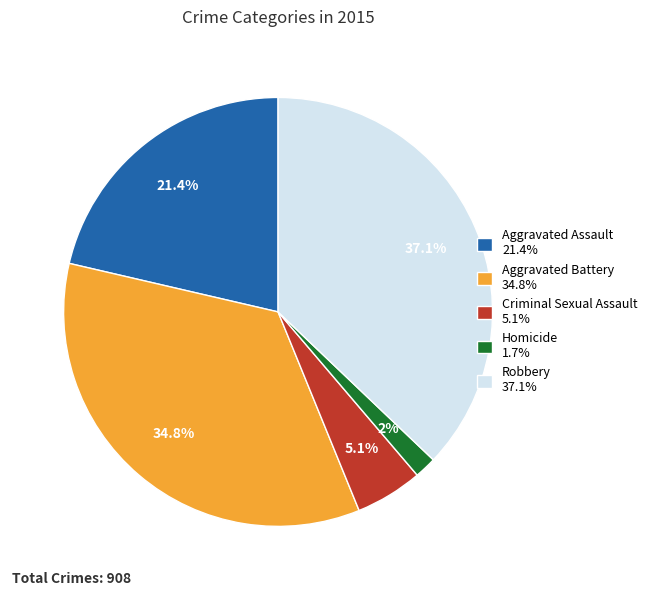

The Aggravated Assault slice represents 30% of the pie. True or false?

False